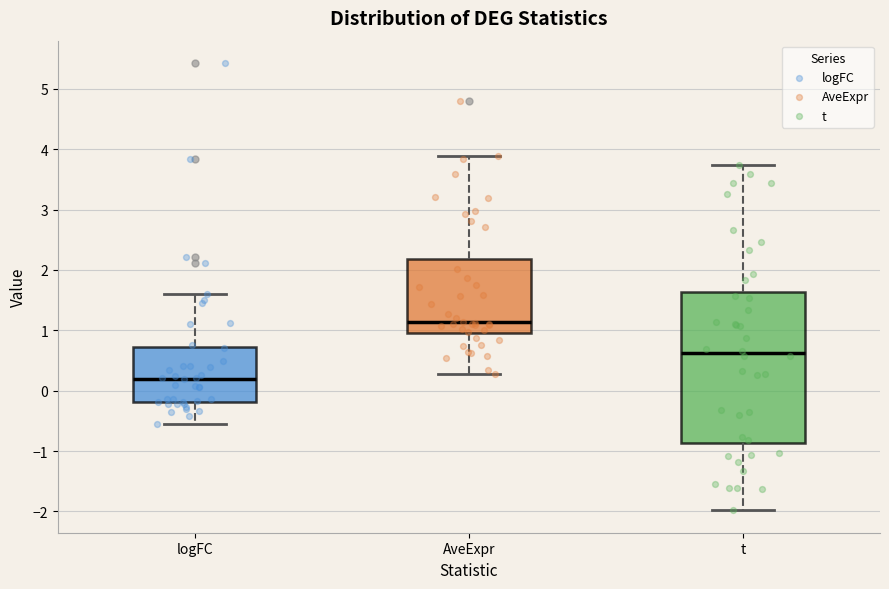

Reading left to right, transcribe this box plot: for each box, give where its median line is, the range the box spans, and where its two whiskers end, as read against the y-axis. The values are not printed on the chart, so give them approximately, as read against the axis.

logFC: median 0.2, box -0.2 to 0.7, whiskers -0.6 to 1.6
AveExpr: median 1.1, box 1.0 to 2.2, whiskers 0.3 to 3.9
t: median 0.6, box -0.9 to 1.6, whiskers -2.0 to 3.7